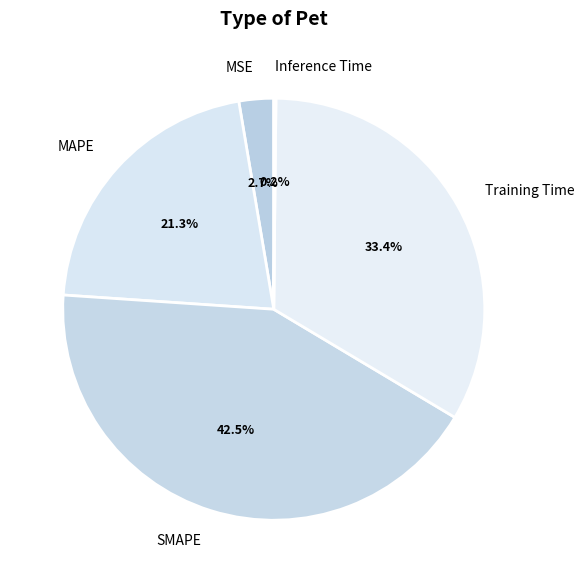

To the nearest percent, what percentage of the pie is MSE?

3%